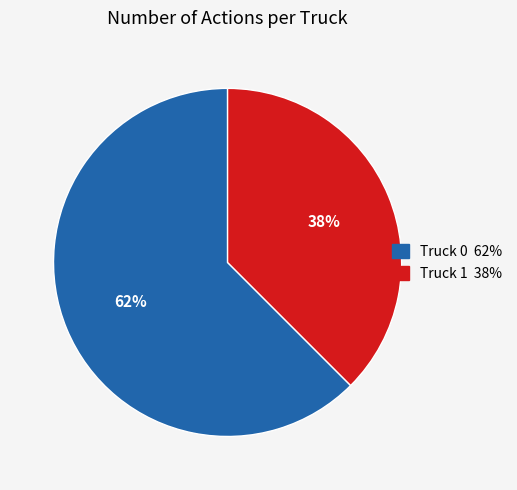

Combined, do Truck 0 and Truck 1 account for over 50%?

Yes